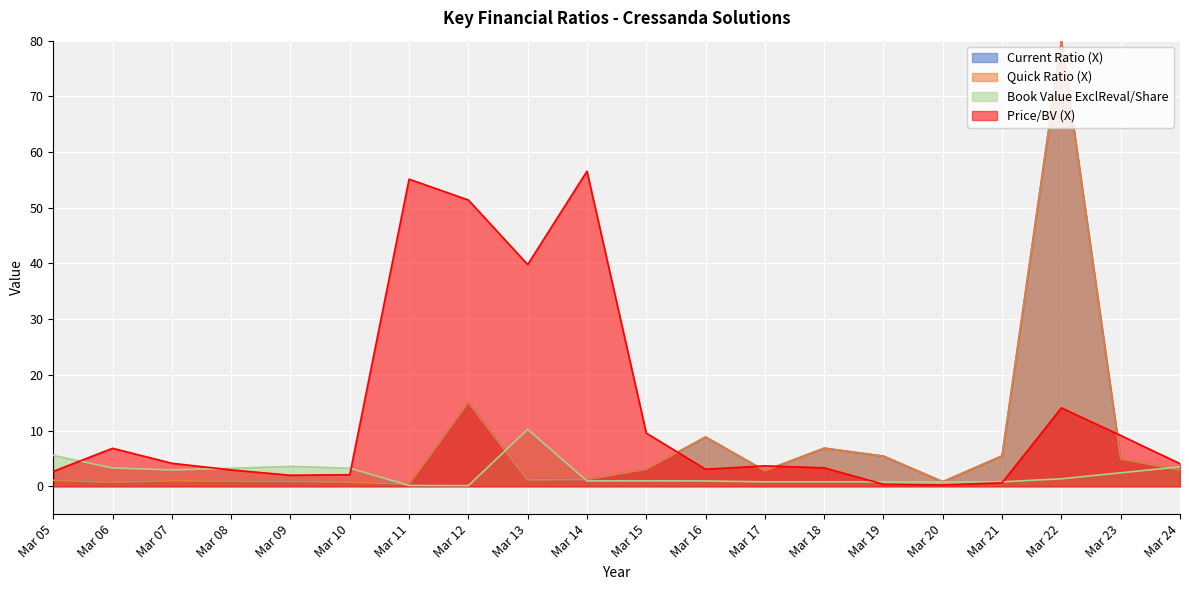

What are all the series names shown in the legend?

Current Ratio (X), Quick Ratio (X), Book Value ExclReval/Share, Price/BV (X)